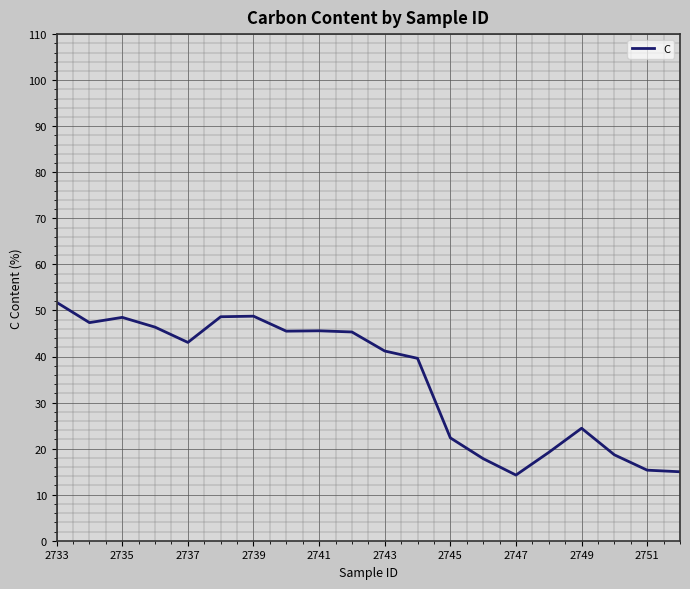

What is the difference between the maximum and minimum values?

37.5